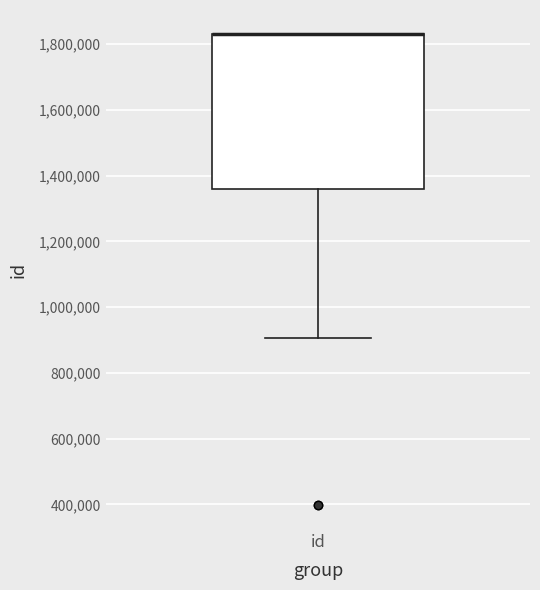

Read this box plot against the y-axis: the position of the median line, the range covered by the box, and the ends of both whiskers. The values are not printed on the chart, so give them approximately, as read against the axis.

median 1820000 (drawn on the box's upper edge), box 1360000 to 1840000, whiskers 900000 to 1840000